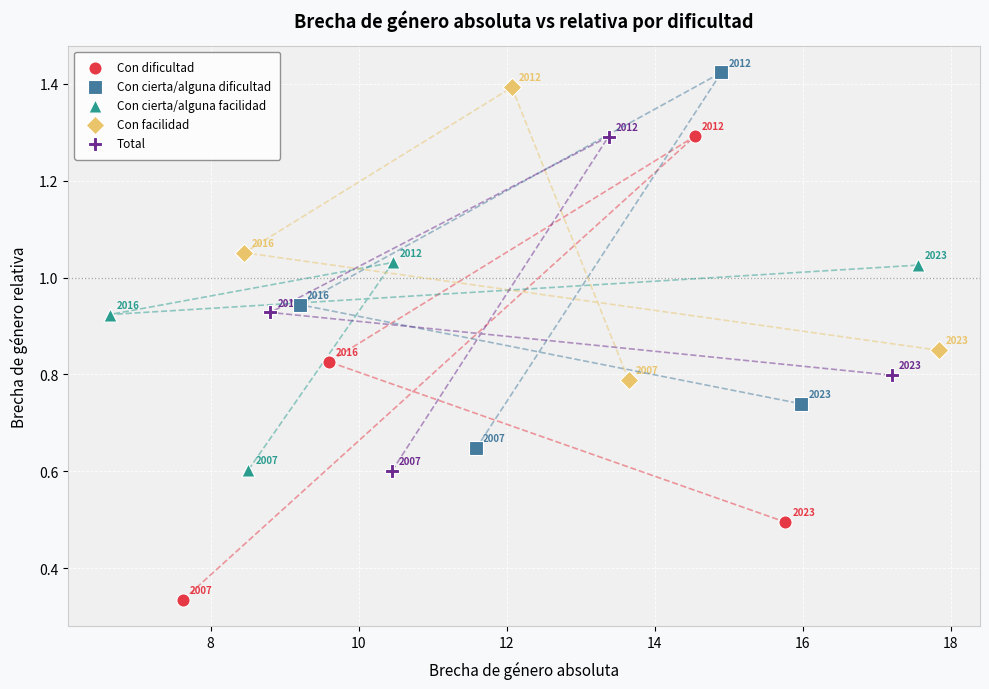

Which series has the widest spread of Y values?

Con dificultad